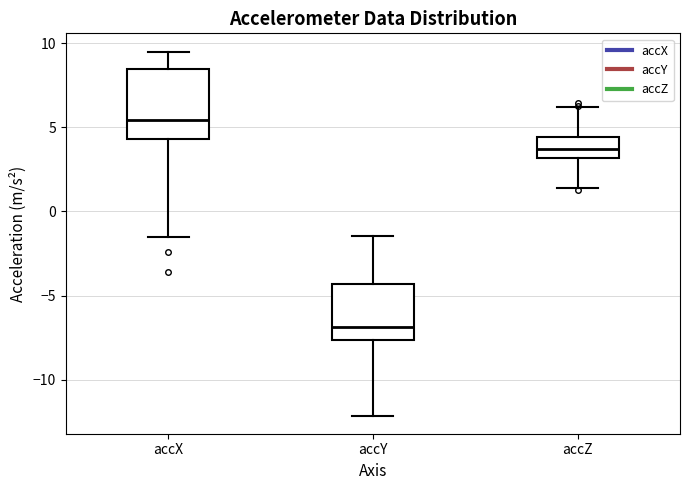

Reading left to right, transcribe this box plot: for each box, give where its median line is, the range the box spans, and where its two whiskers end, as read against the y-axis. The values are not printed on the chart, so give them approximately, as read against the axis.

accX: median 5.5, box 4.5 to 8.5, whiskers -1.5 to 9.5
accY: median -7.0, box -7.5 to -4.5, whiskers -12.0 to -1.5
accZ: median 3.5, box 3.0 to 4.5, whiskers 1.5 to 6.0